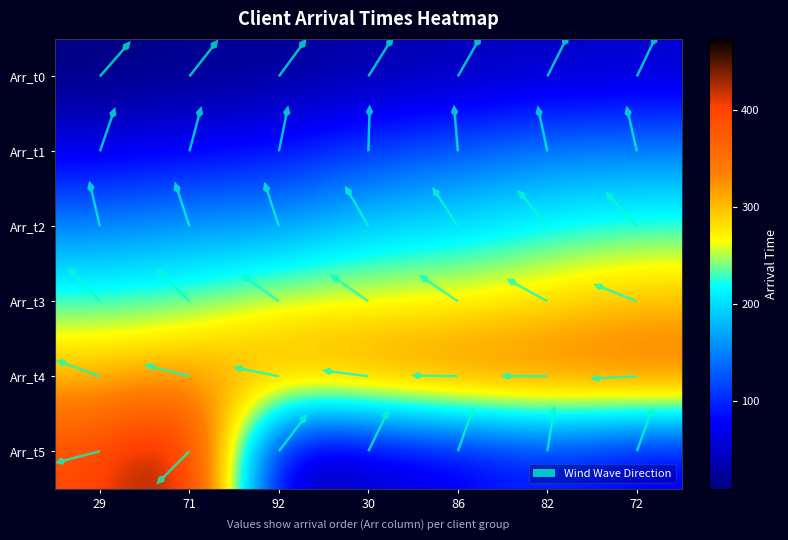

Rank the series at 30 from highest to lowest value.

Arr_t4, Arr_t3, Arr_t2, Arr_t1, Arr_t5, Arr_t0